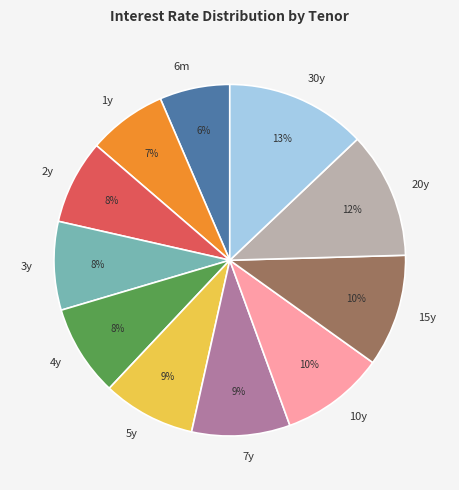

To the nearest percent, what is the average slice percentage?

9%